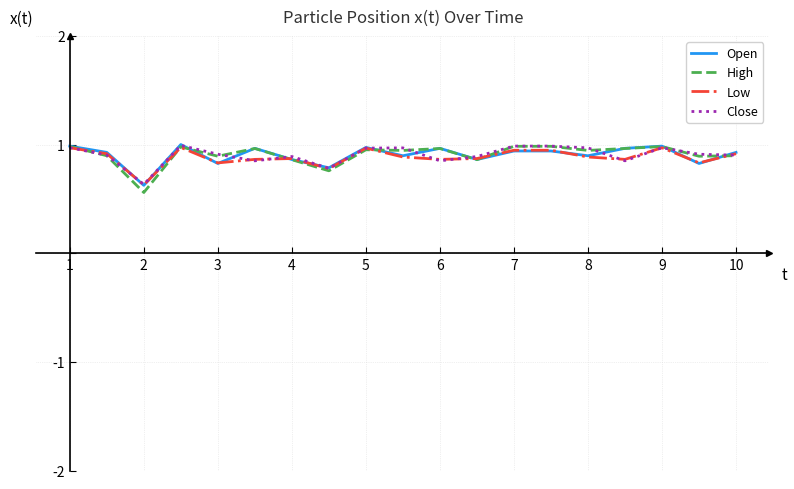

Which series has the widest spread of values?

High